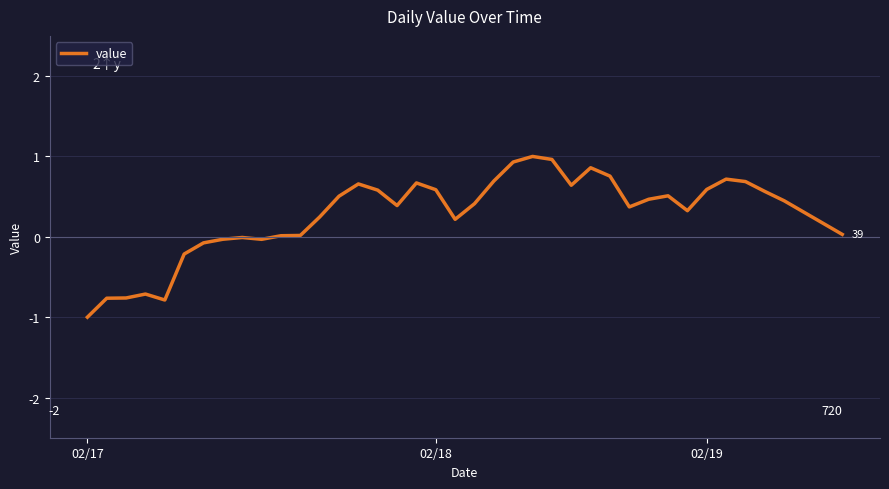

What is the sum of all values?

10.9